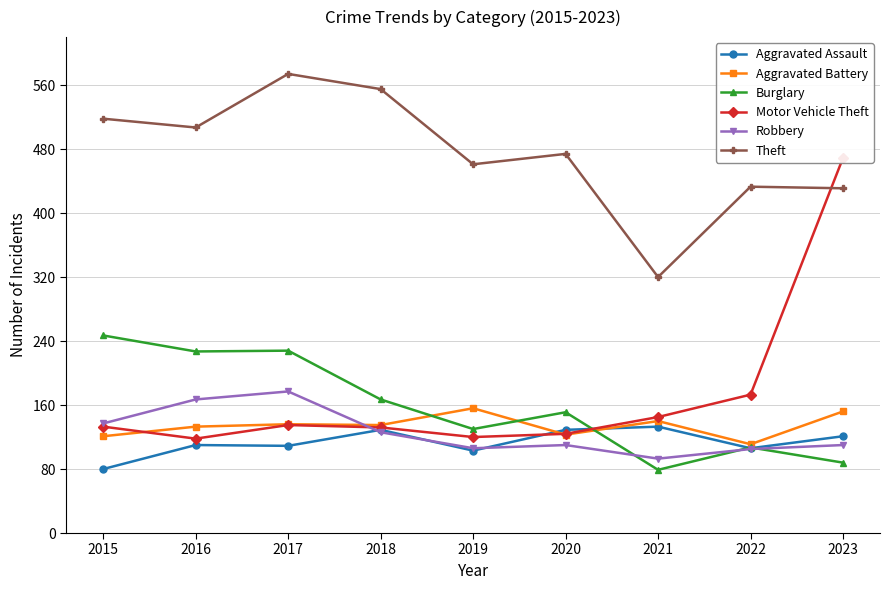

Which label corresponds to the largest value in the chart?

2017